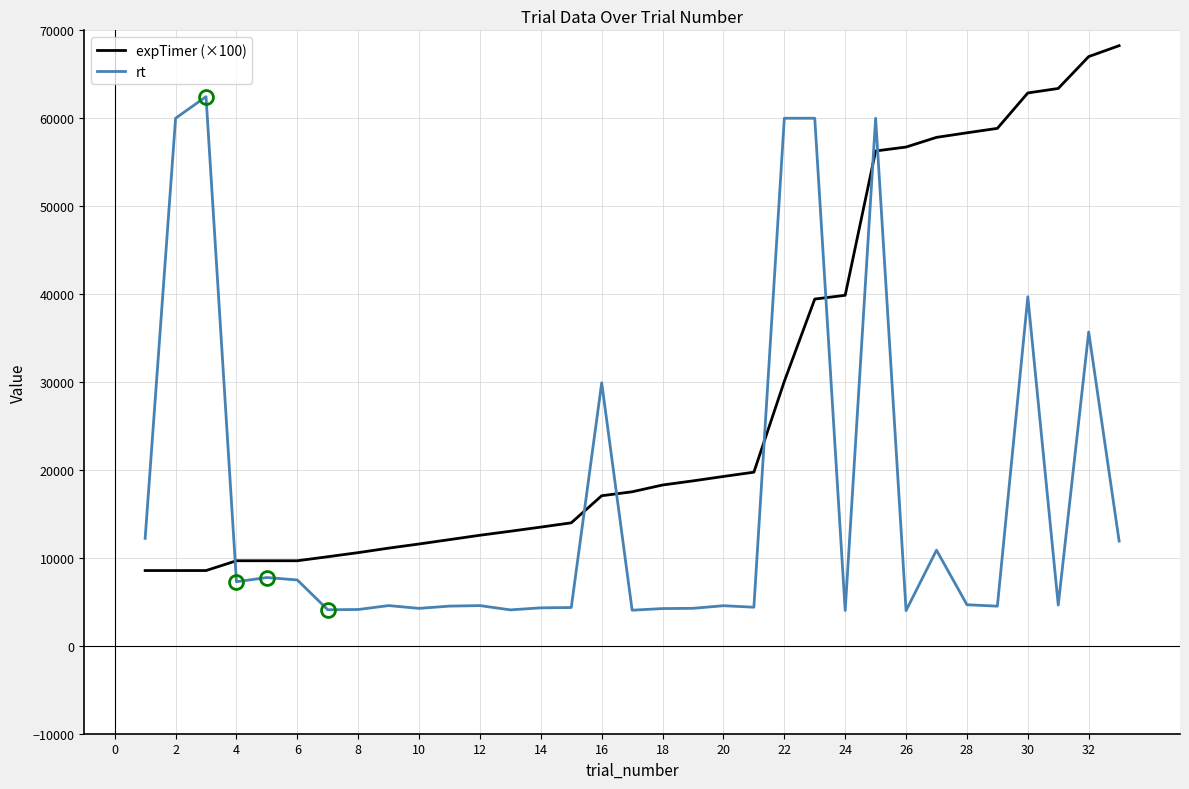

List the series in order of their overall mean, lowest first.

rt, expTimer (×100)